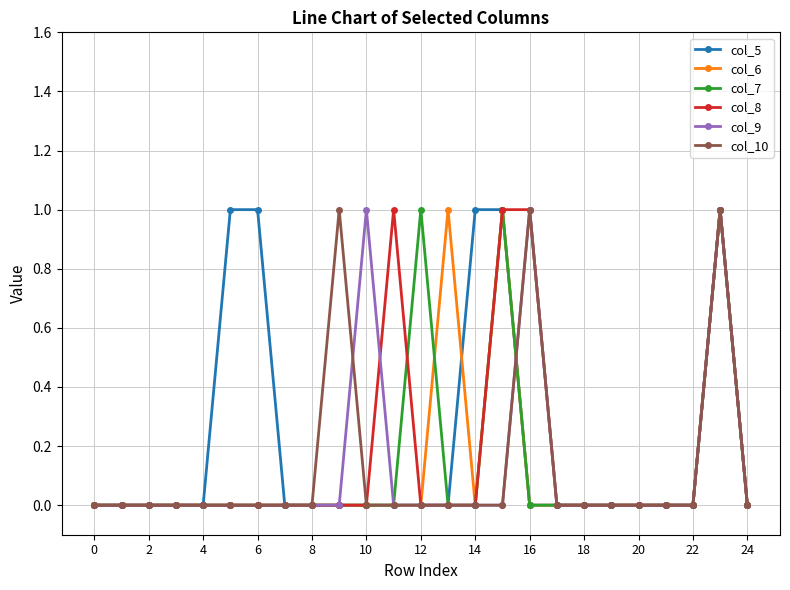

True or false: col_10 has more than 1 points higher than both neighbors.

True